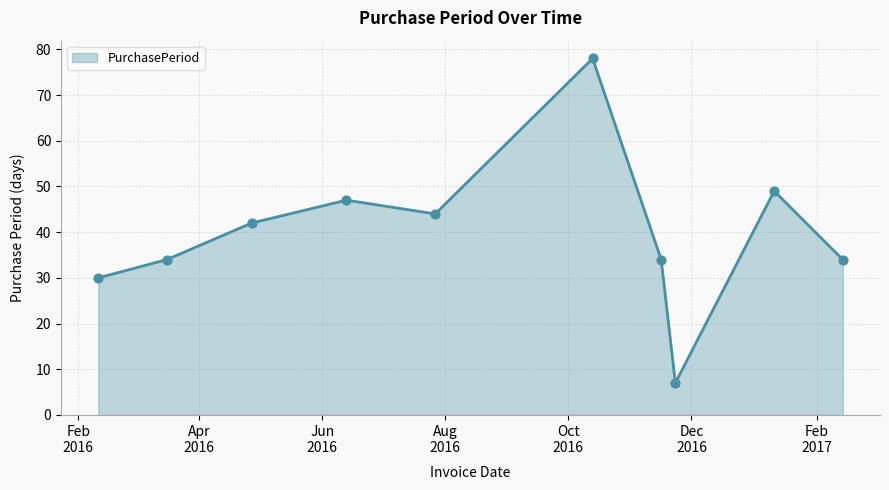

What is the smallest value displayed?

7